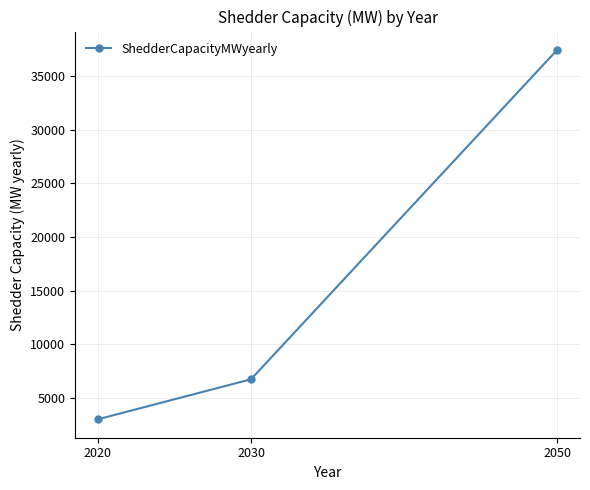

Is it true that the value at 2020 is 3000?

True